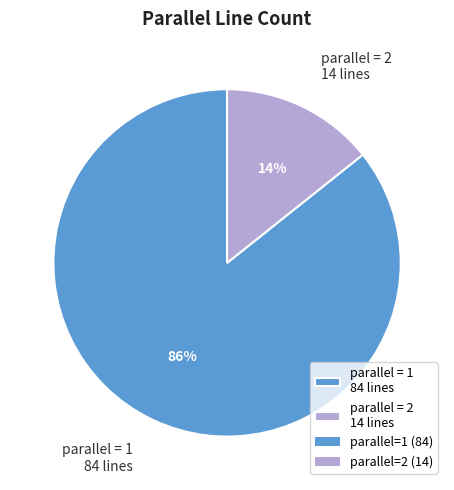

The parallel = 2 14 lines slice represents 22% of the pie. True or false?

False